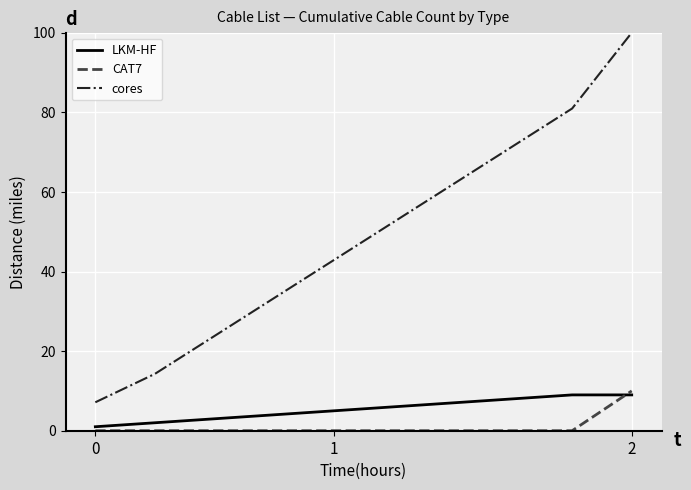

Which series has the largest range (max minus min)?

cores